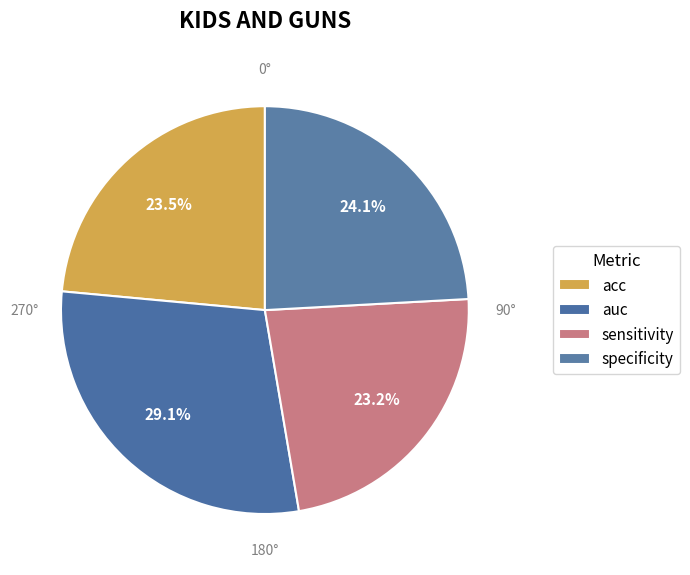

Combined, do specificity and auc account for over 50%?

Yes